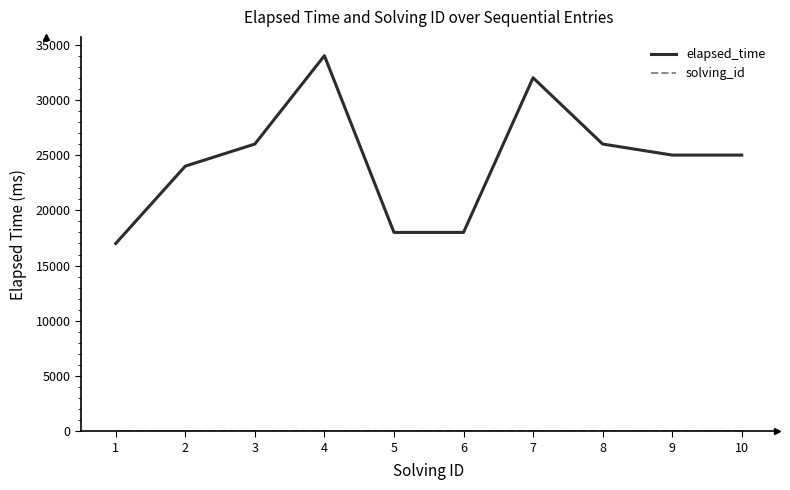

What is the spread (max minus min) of values at 1?

16999